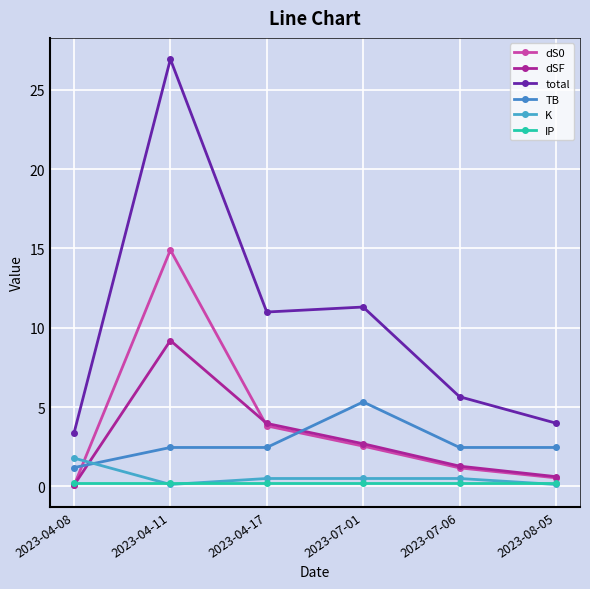

True or false: total and K intersect in this chart.

False